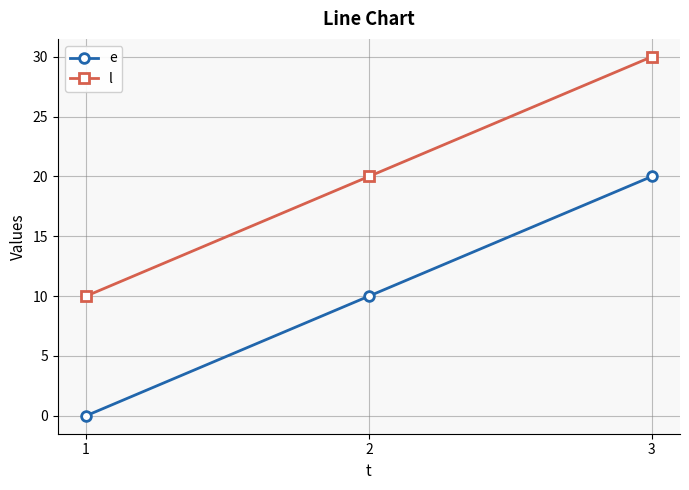

What is the spread (max minus min) of values at 2?

10